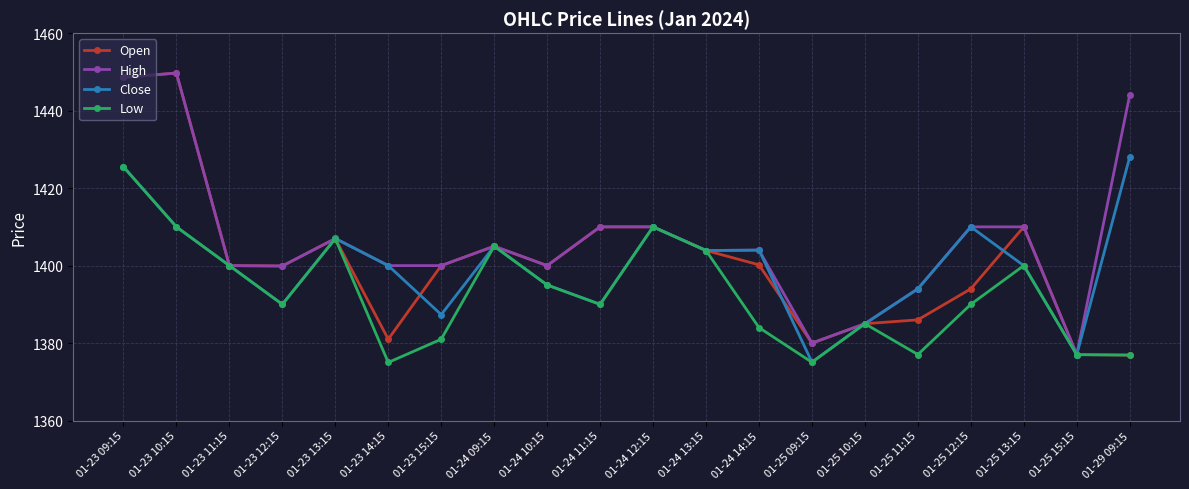

In Open, how many points are lower than both neighbors (excluding endpoints)?

4